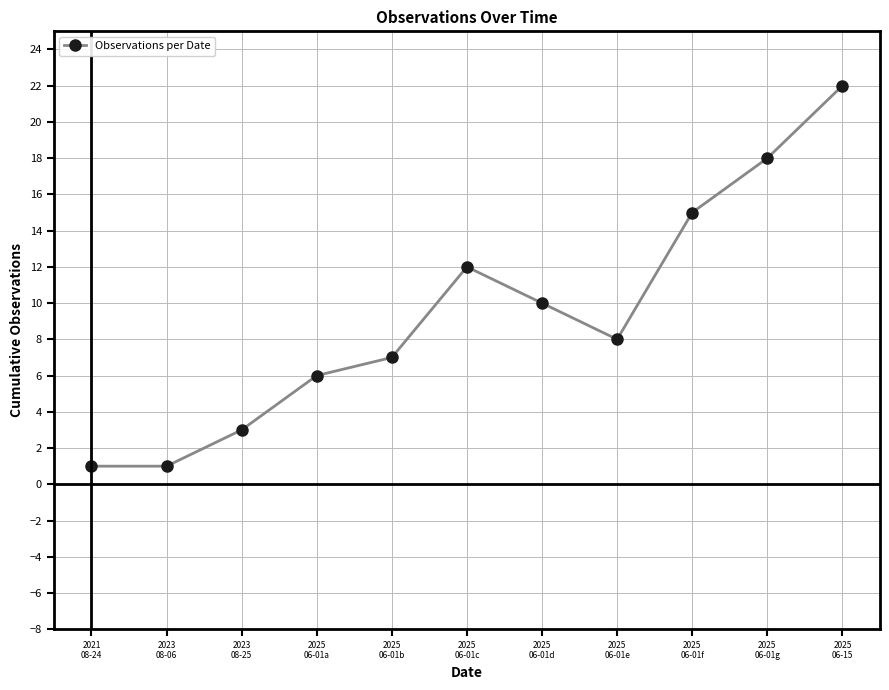

What is the label of the 10th point from the left?

2025
06-01g